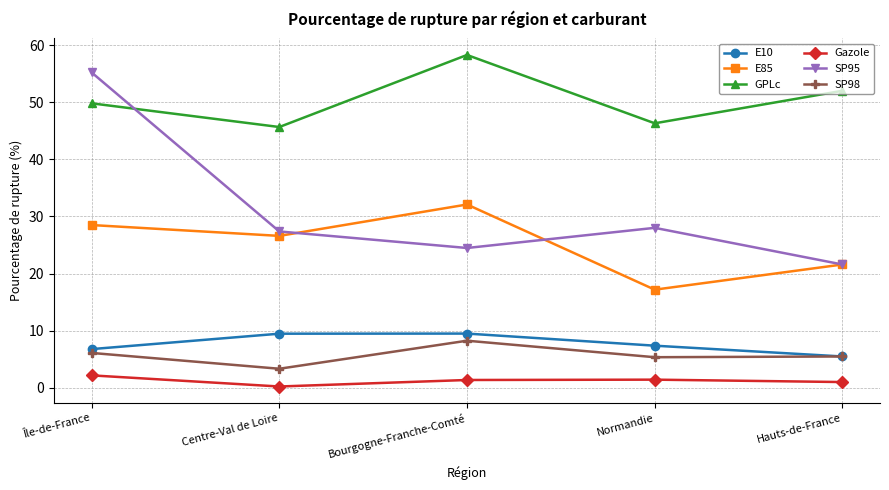

True or false: GPLc and SP98 cross at least once.

False